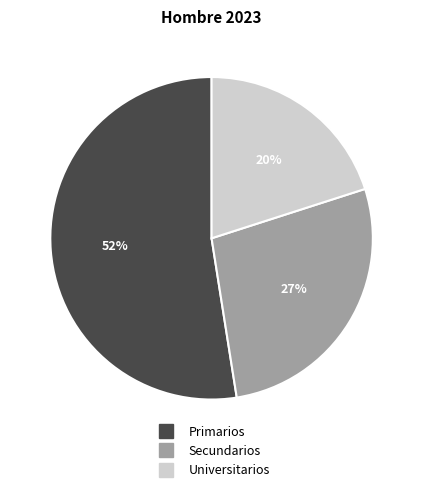

How many slices are in this pie chart?

3